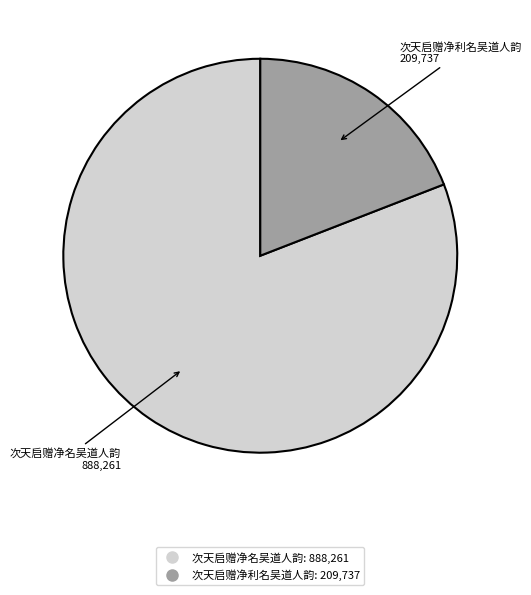

Which has a higher value, 次天启赠净利名吴道人韵 or 次天启赠净名吴道人韵?

次天启赠净名吴道人韵